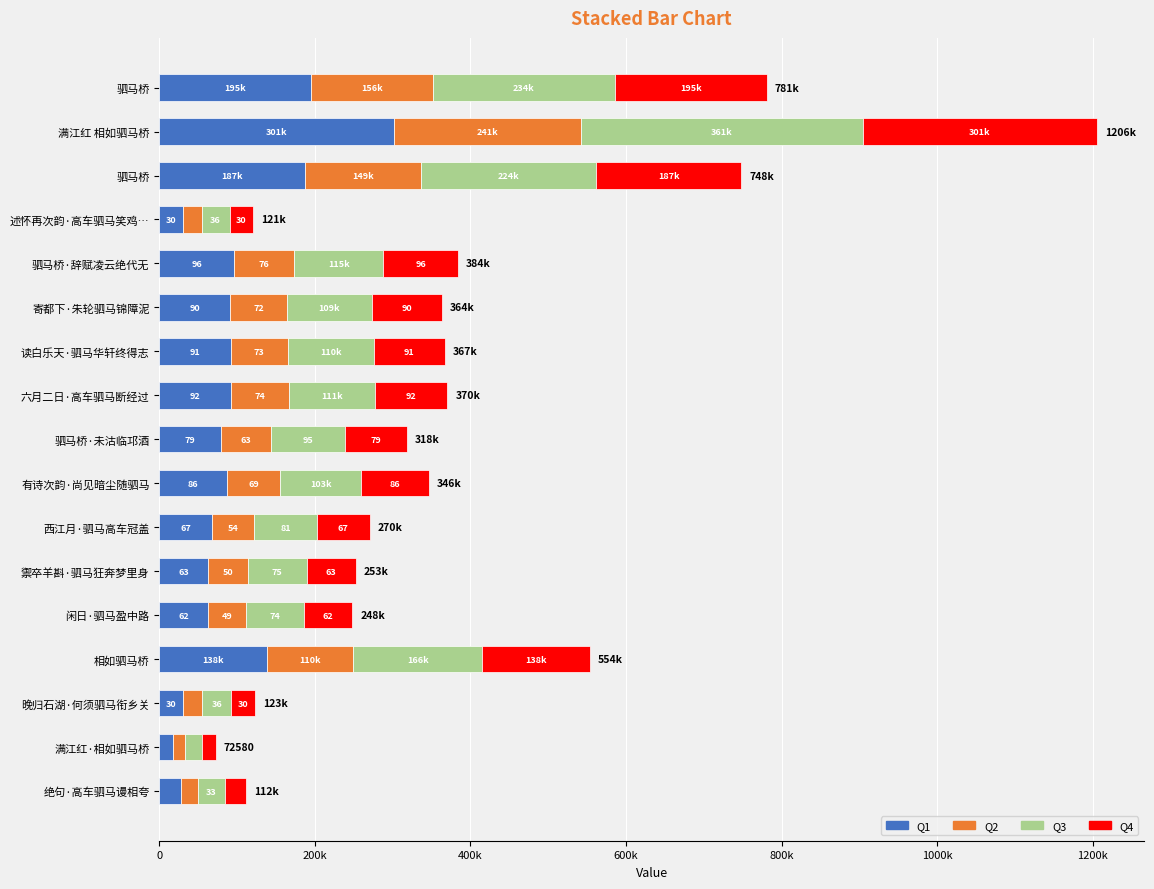

Reading left to right, what are all the values shown in this chart?

Q1: 195250	301400	187094	30139	96009	90980	91802	92609	79478	86510	67595	63168	62039	138418	30799	18145	27931
Q2: 156200	241120	149675	24111	76807	72784	73442	74087	63582	69208	54076	50534	49631	110734	24639	14516	22344
Q3: 234300	361680	224513	36167	115211	109176	110163	111131	95373	103812	81114	75802	74446	166101	36959	21774	33517
Q4: 195250	301400	187094	30139	96009	90980	91802	92609	79478	86510	67595	63168	62039	138418	30799	18145	27931